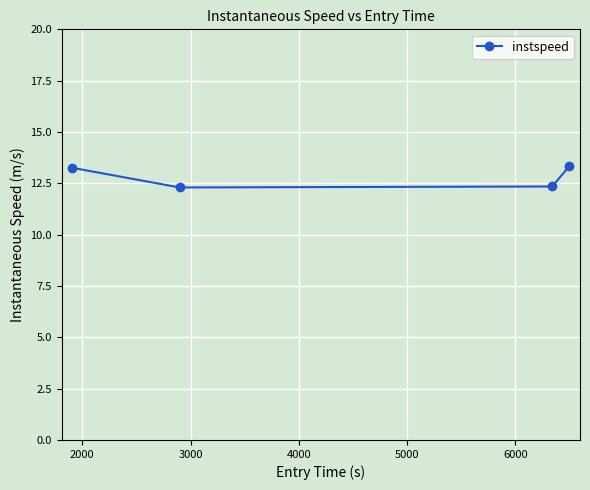

How many distinct data groups are displayed?

1